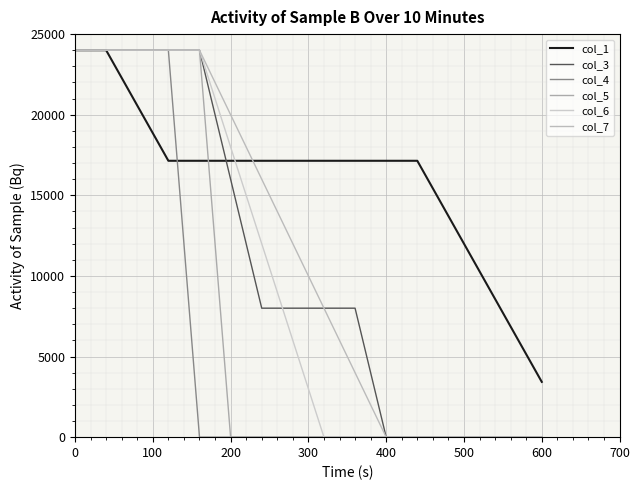

Is this an area chart (filled region under the line)?

No